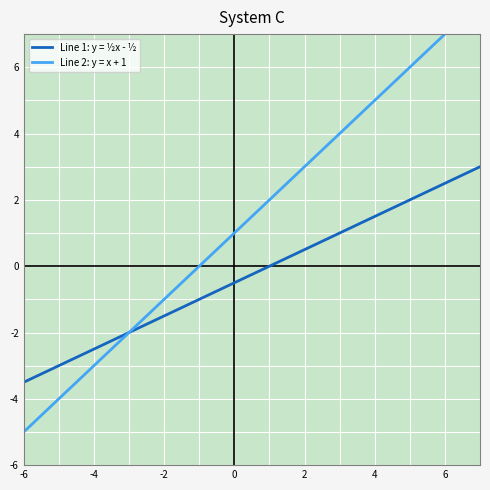

What is the lowest value of the Line 1: y = ½x - ½ series?

-3.5